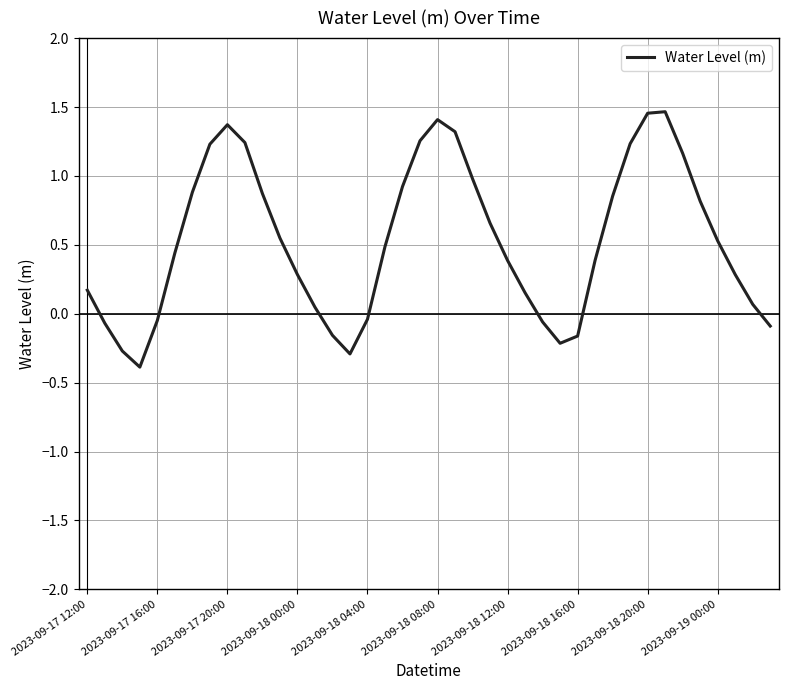

How many lines are shown in the chart?

1